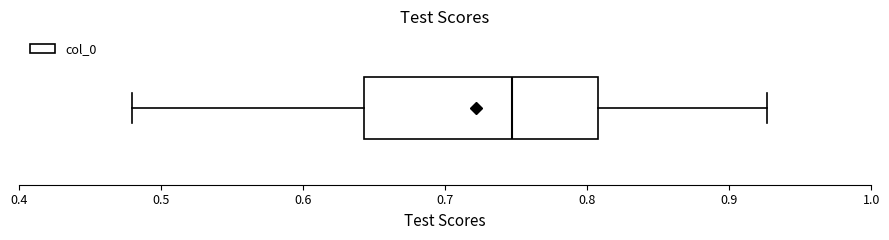

Read this box plot against the x-axis: the position of the median line, the range covered by the box, and the ends of both whiskers. The values are not printed on the chart, so give them approximately, as read against the axis.

median 0.75, box 0.64 to 0.81, whiskers 0.48 to 0.93